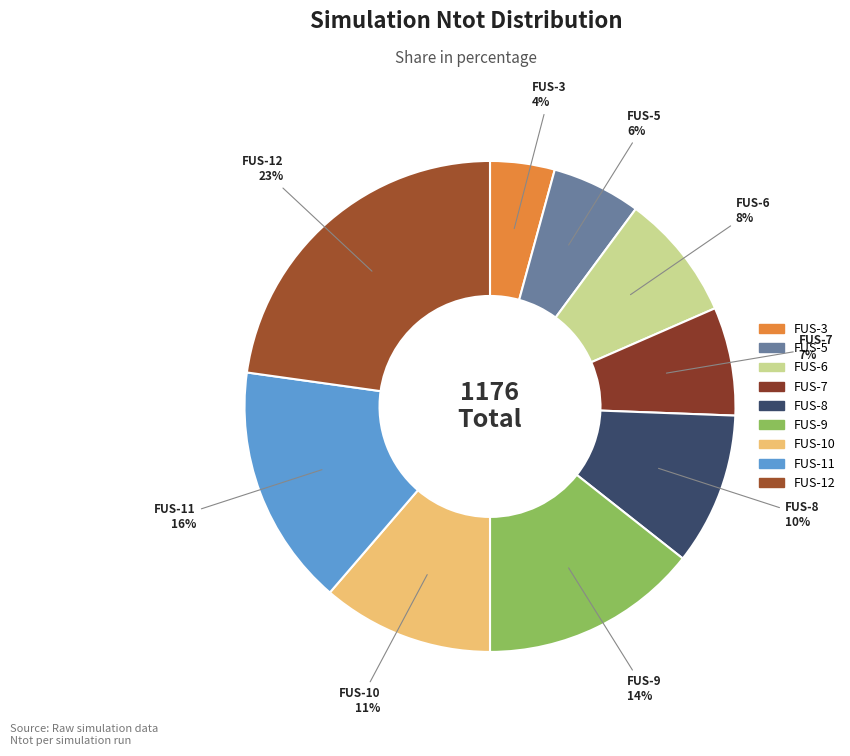

Count the number of slices in the pie.

9